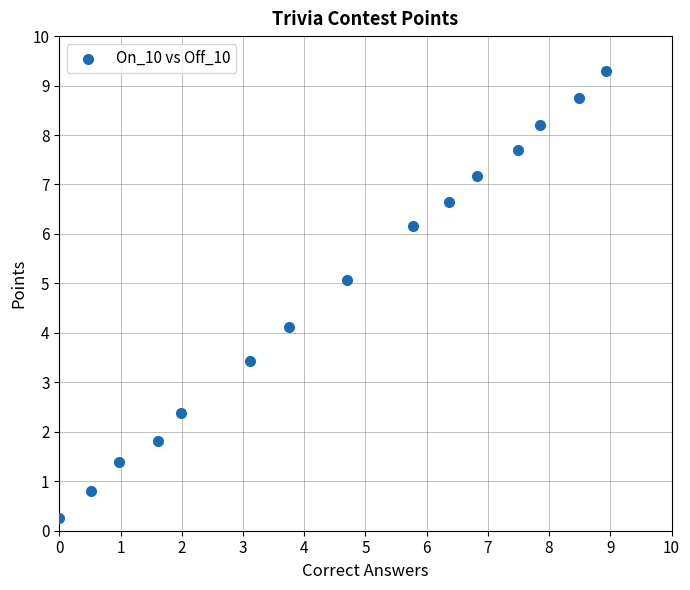

What Y value in the scatter plot is closest to 4?

4.1